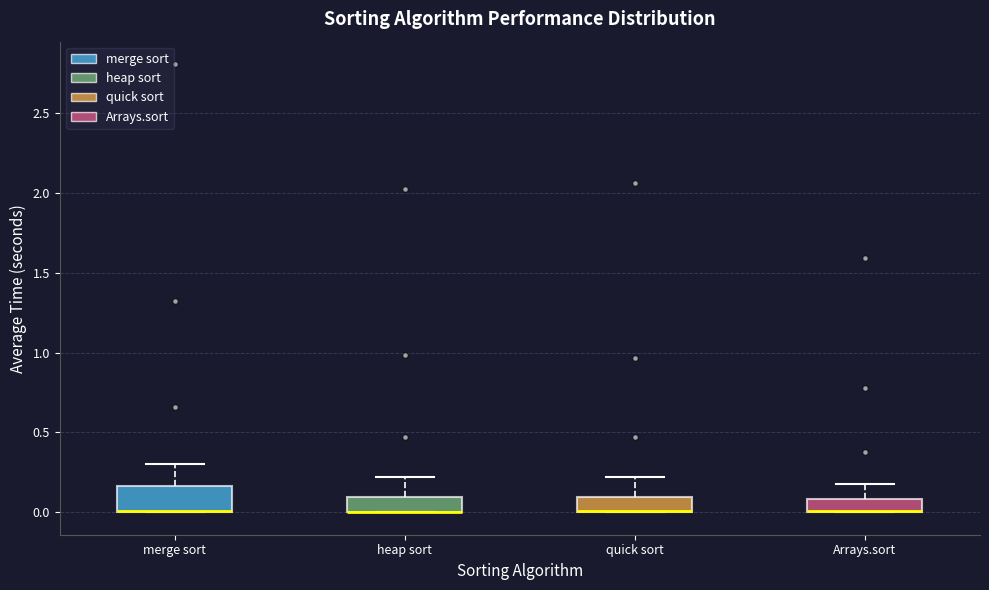

Where does the upper whisker of the box for merge sort end on the y-axis? The values are not printed on the chart, so give them approximately, as read against the axis.

0.30